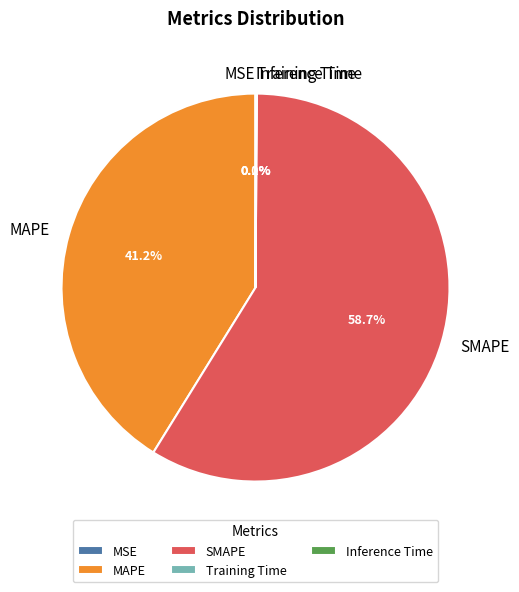

To the nearest percent, what portion does SMAPE represent?

59%